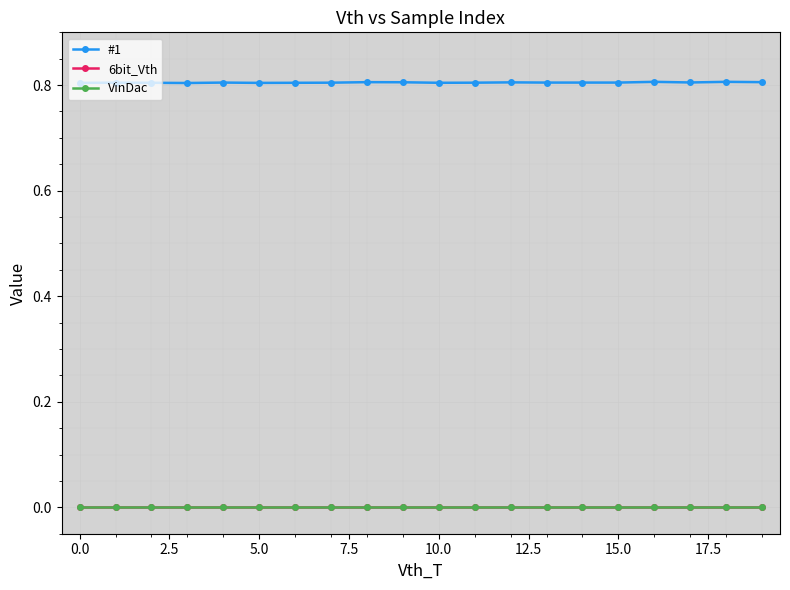

What is the maximum value shown in the chart?

0.8